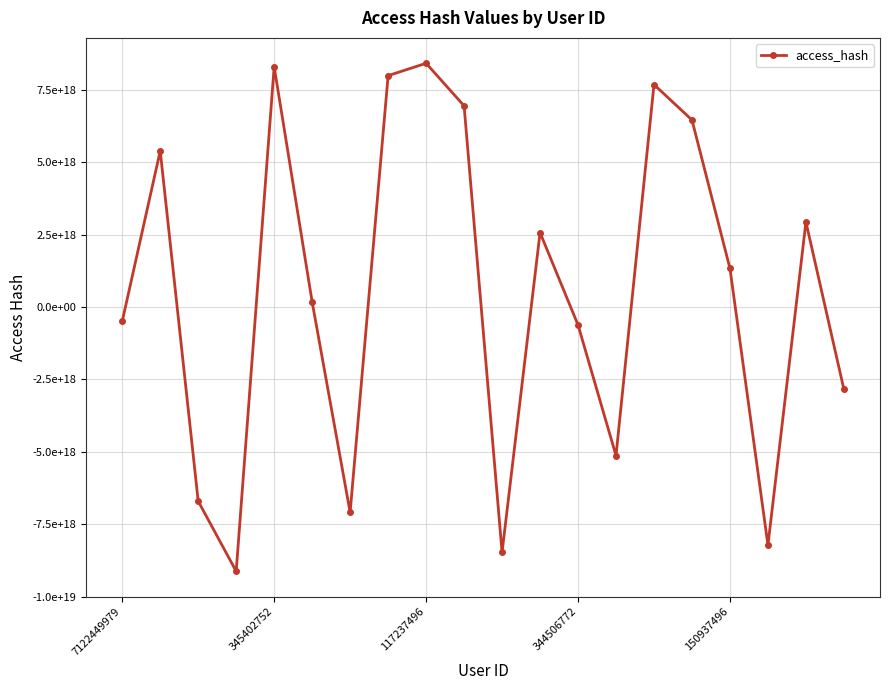

Is this an area chart (filled region under the line)?

No